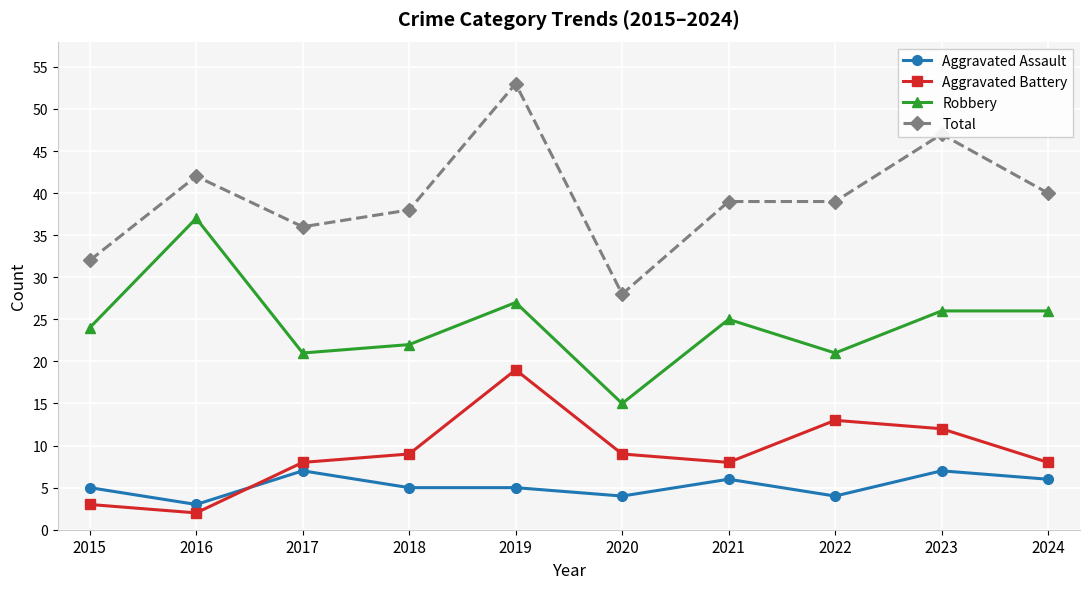

The value of Aggravated Assault at 2024 is 6. True or false?

True